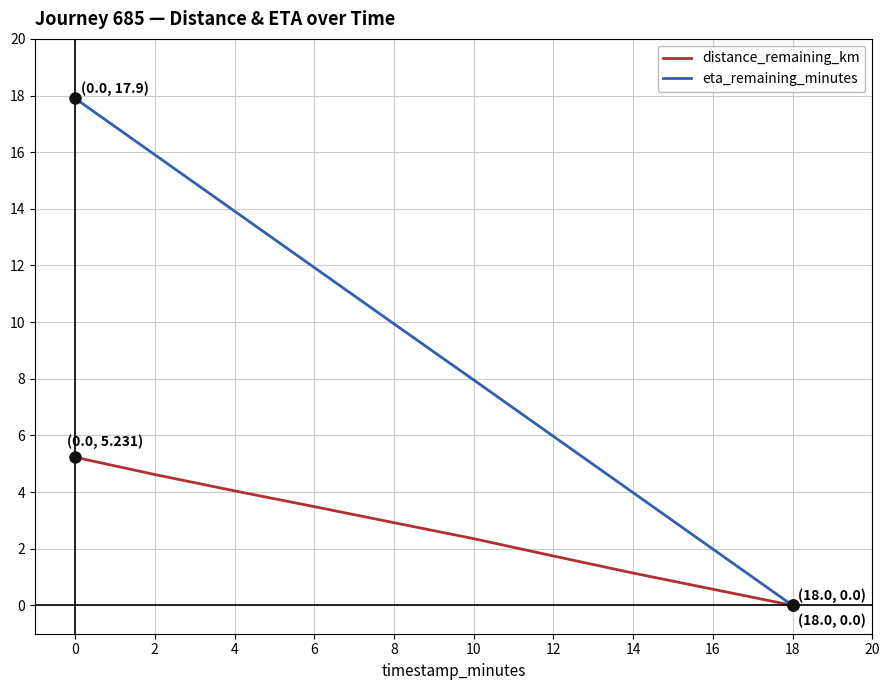

How many distinct data groups are displayed?

2